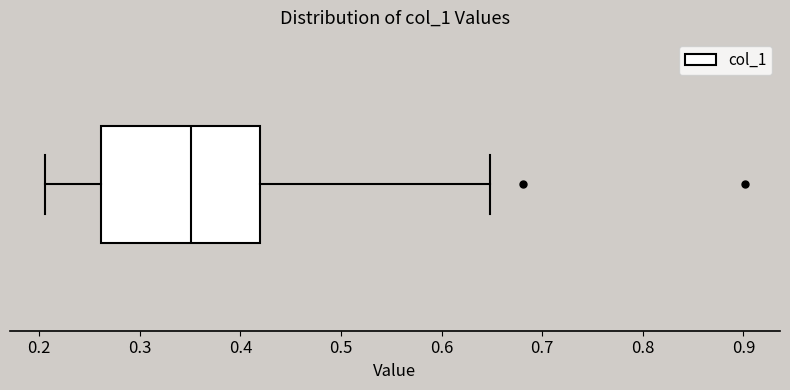

Where does the left whisker of the box end on the x-axis? The values are not printed on the chart, so give them approximately, as read against the axis.

0.21